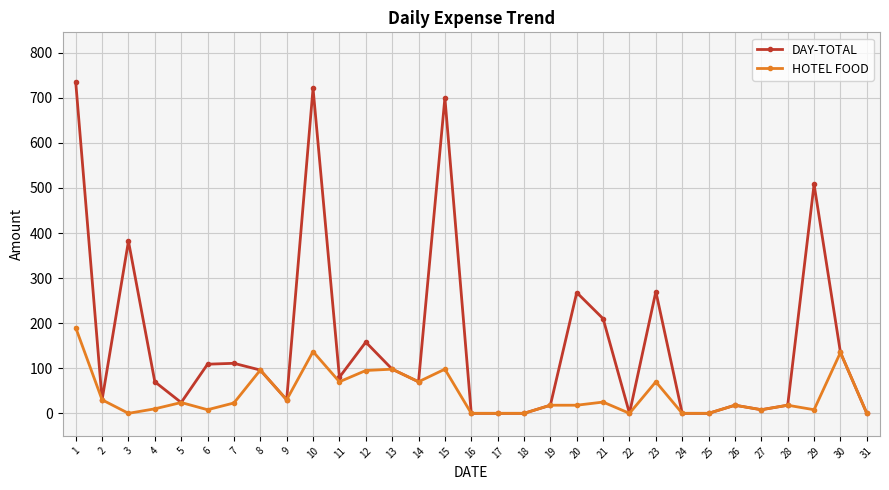

List the series in order of their peak value, lowest first.

HOTEL FOOD, DAY-TOTAL